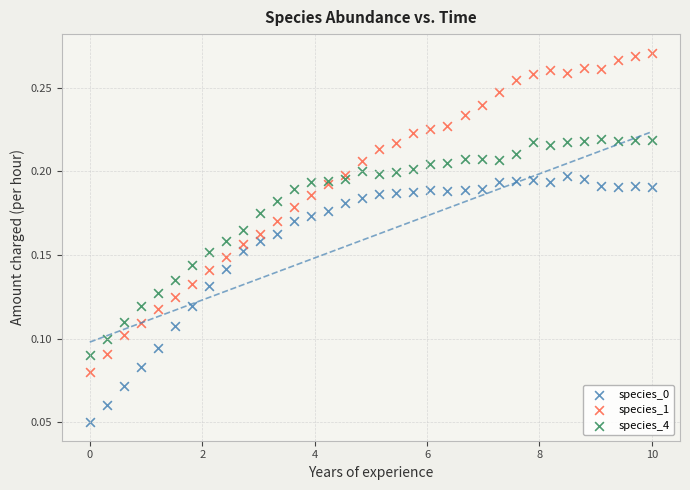

What is the X range (max minus min) for the scatter plot?

10.0